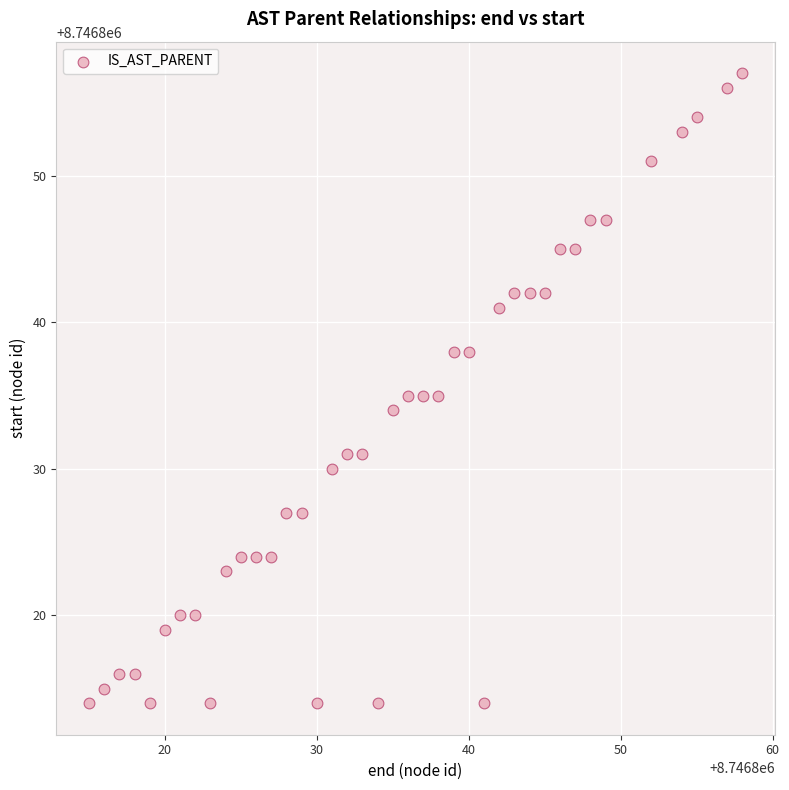

What is the range of Y values (max minus min)?

43